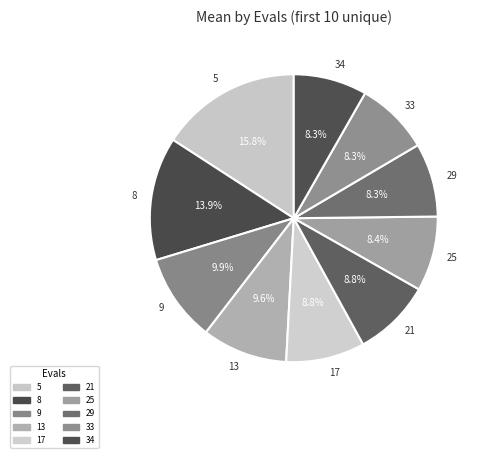

How many segments does this pie chart have?

10